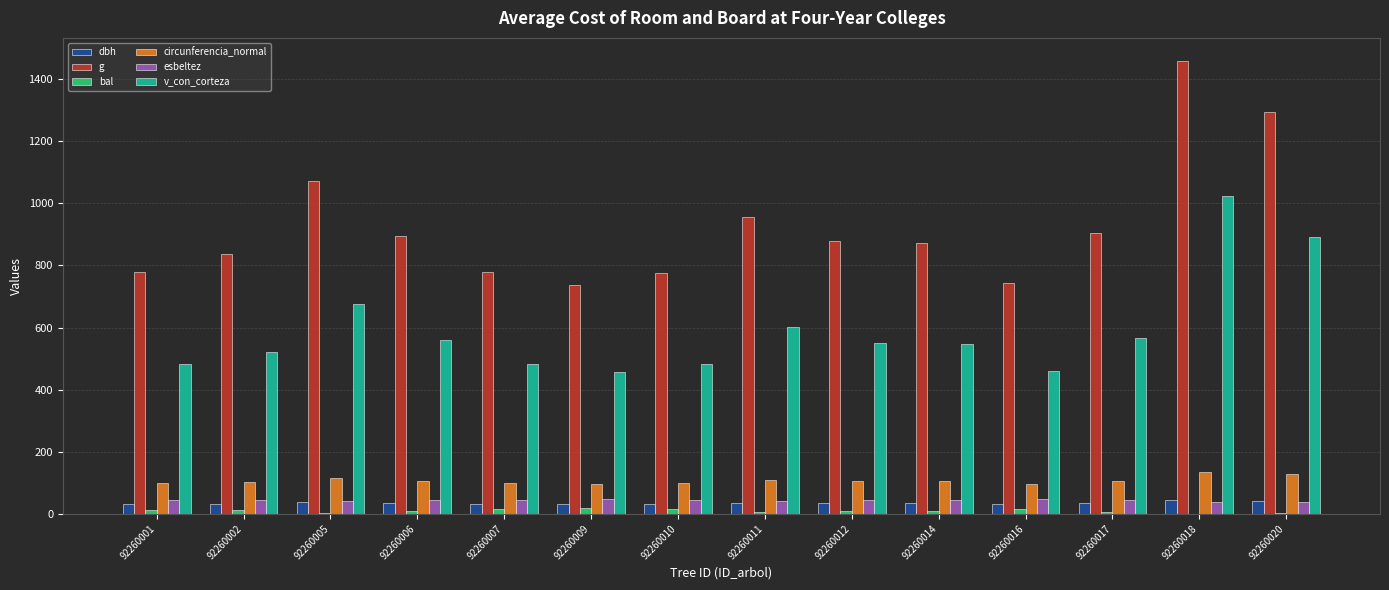

What is the sum of all dbh values?

478.5